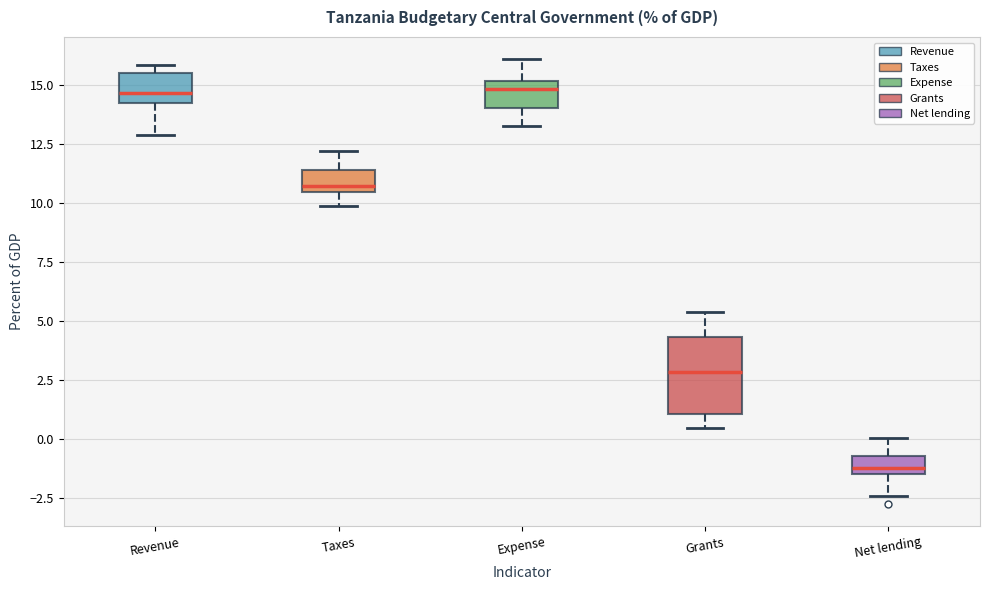

Where does the upper whisker of the box for Expense end on the y-axis? The values are not printed on the chart, so give them approximately, as read against the axis.

16.0